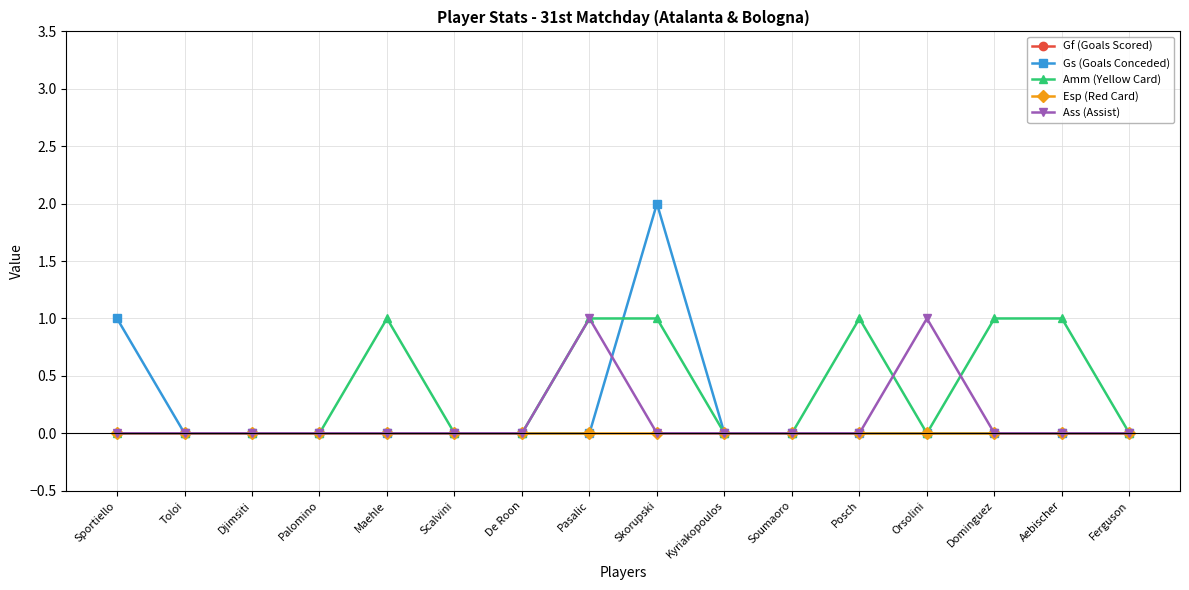

Is it true that Esp (Red Card) equals 0 at Dominguez?

True